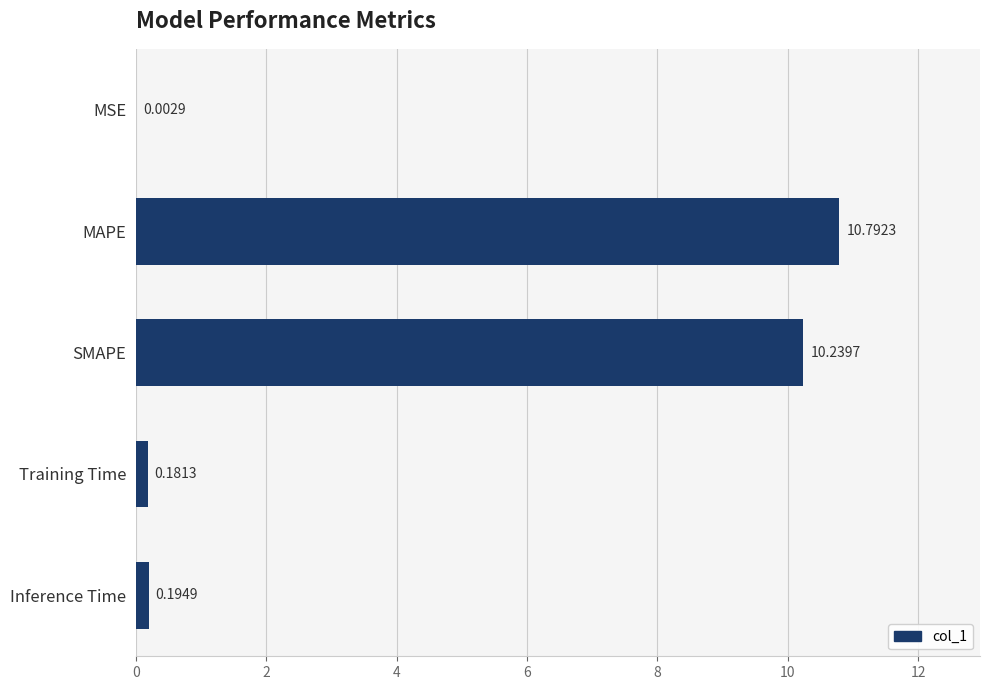

Which has a higher value, SMAPE or MAPE?

MAPE